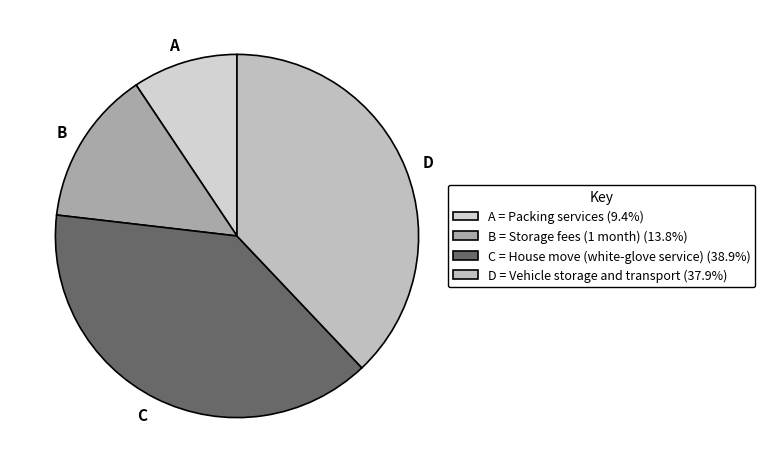

Count the number of slices in the pie.

4